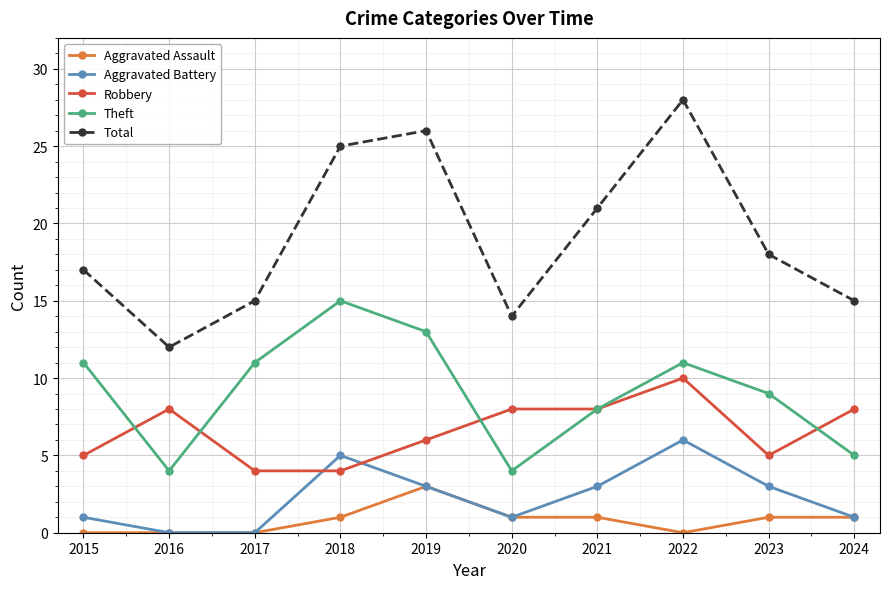

Count the Robbery values in the range 5 to 8.

7